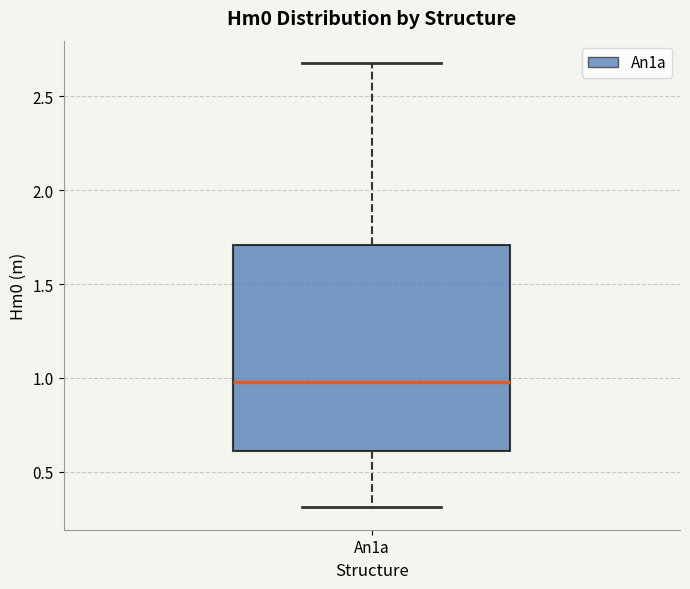

Read this box plot against the y-axis: the position of the median line, the range covered by the box, and the ends of both whiskers. The values are not printed on the chart, so give them approximately, as read against the axis.

median 1.0, box 0.6 to 1.7, whiskers 0.3 to 2.7